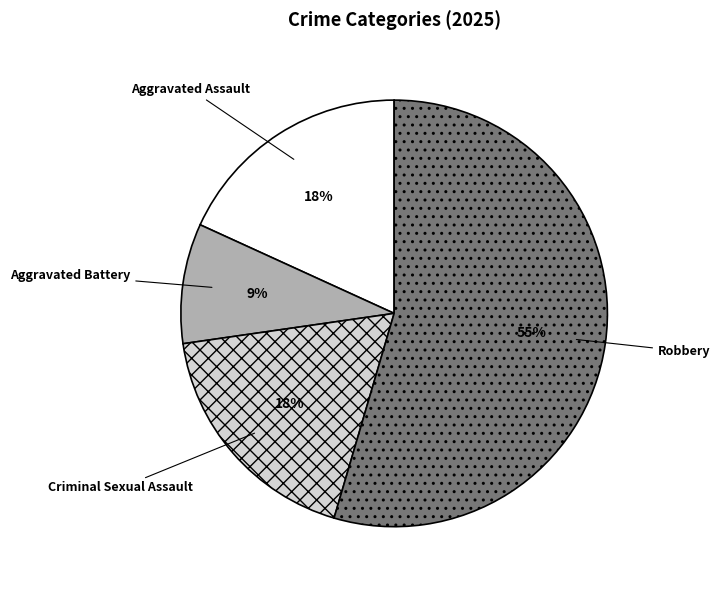

The Robbery slice represents 55% of the pie. True or false?

True